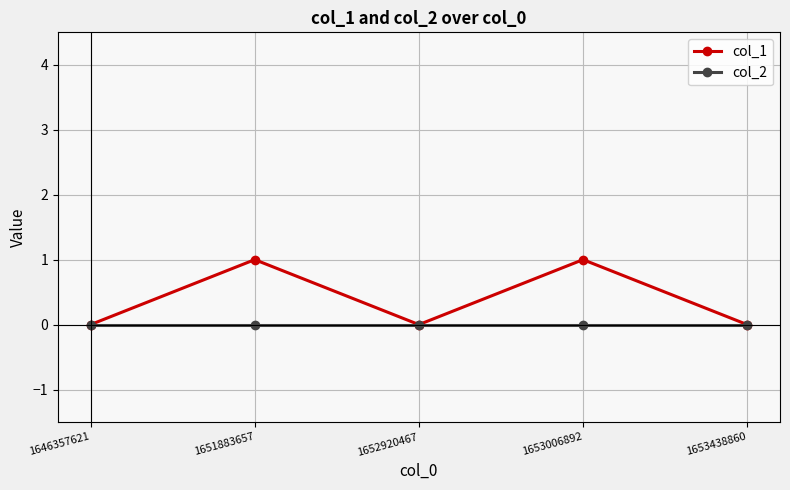

Is this an area chart (filled region under the line)?

No